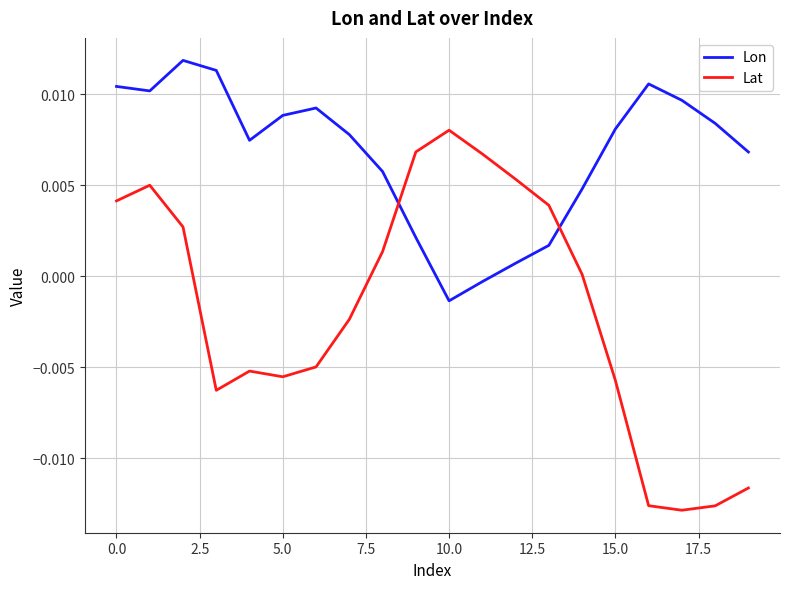

Count the number of data series in this chart.

2